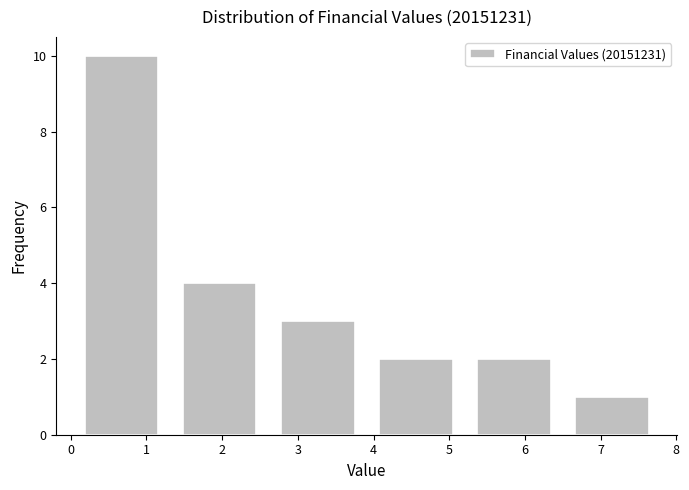

Reading left to right, transcribe this chart: for each bar, give the range it covers on the x-axis and its height. Neither the bar edges nor the heights are printed on the chart, so give them approximately, as read against the axes.

0.0 to 1.3: 10
1.3 to 2.6: 4
2.6 to 3.9: 3
3.9 to 5.2: 2
5.2 to 6.5: 2
6.5 to 7.8: 1